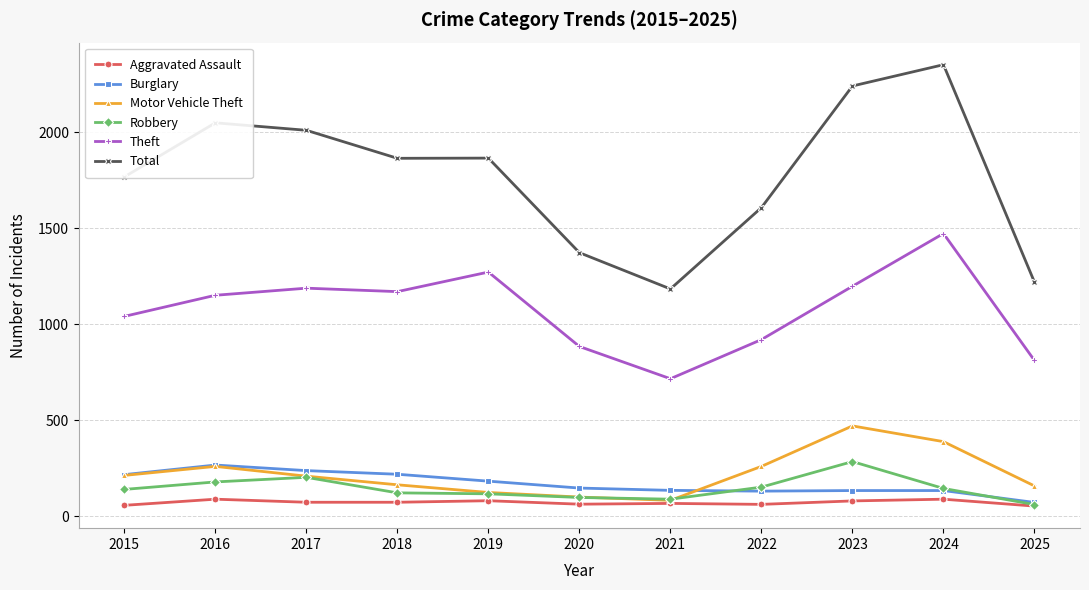

Does the chart have visible grid lines?

Yes